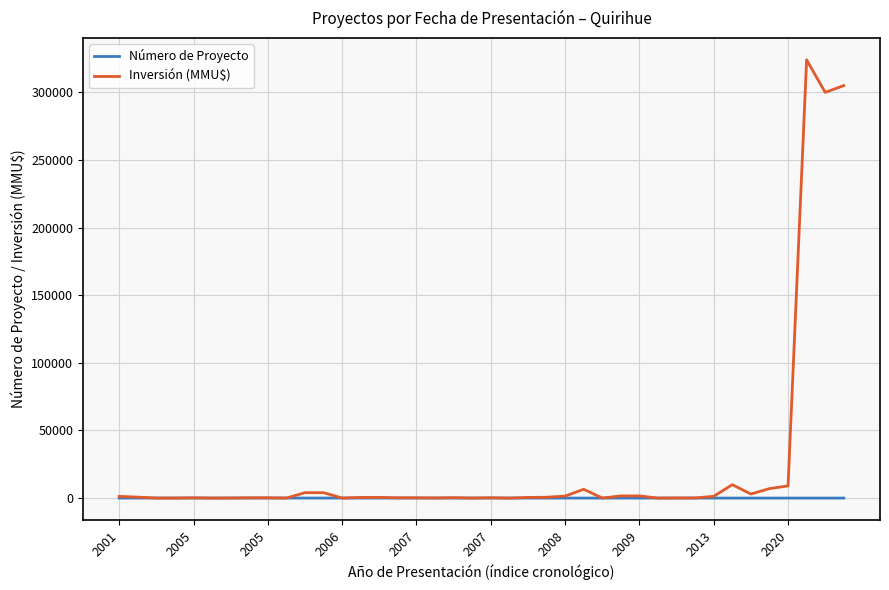

Which series has the largest total across all categories?

Inversión (MMU$)